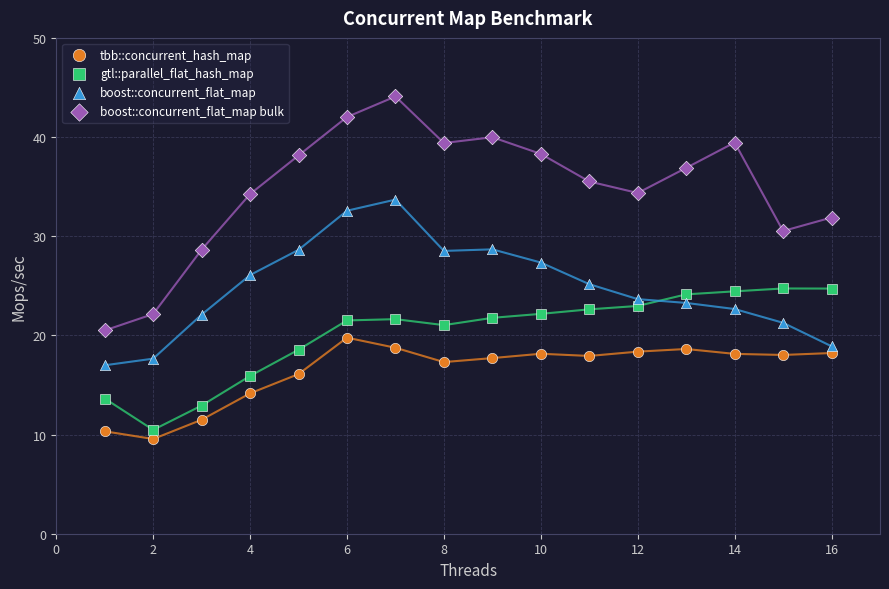

Which series reaches the maximum Y coordinate?

boost::concurrent_flat_map bulk